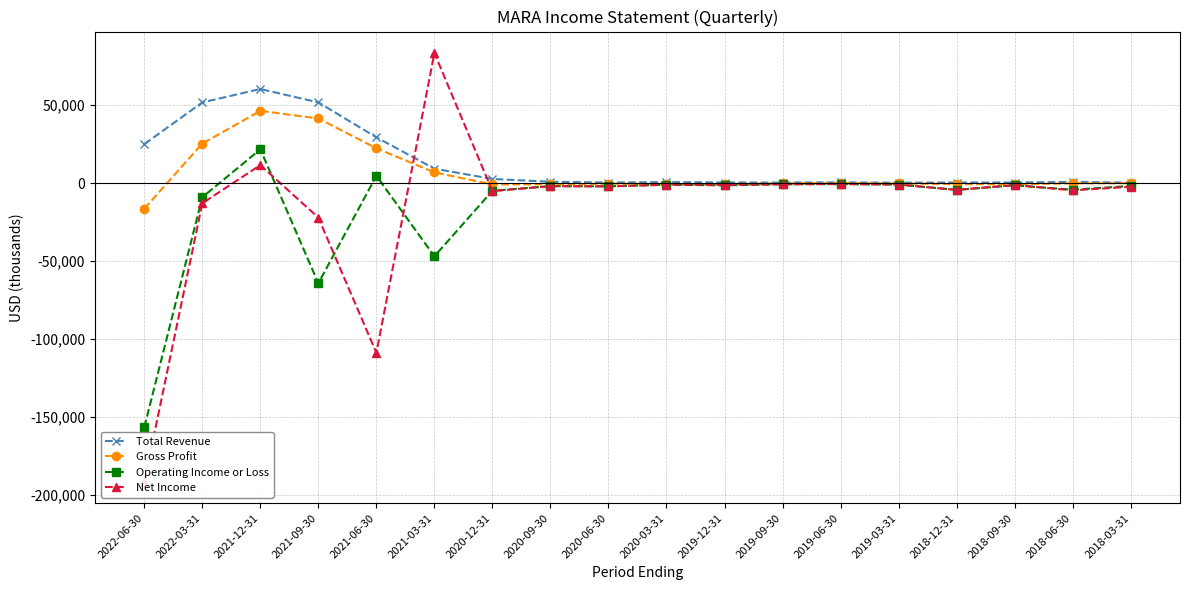

Does the chart display data point markers on the line(s)?

Yes